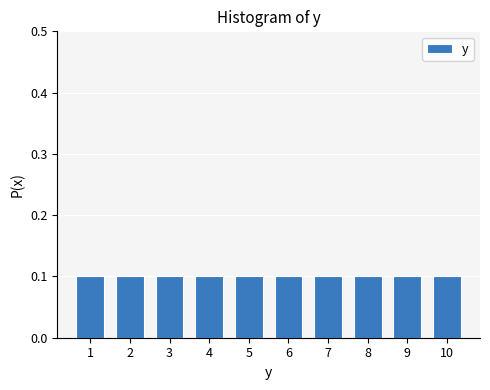

Reading left to right, transcribe this chart: for each bar, give the range it covers on the x-axis and its height. The values are not printed on the chart, so give them approximately, as read against the axis.

0.5 to 1.5: 0.1
1.5 to 2.5: 0.1
2.5 to 3.5: 0.1
3.5 to 4.5: 0.1
4.5 to 5.5: 0.1
5.5 to 6.5: 0.1
6.5 to 7.5: 0.1
7.5 to 8.5: 0.1
8.5 to 9.5: 0.1
9.5 to 10.5: 0.1